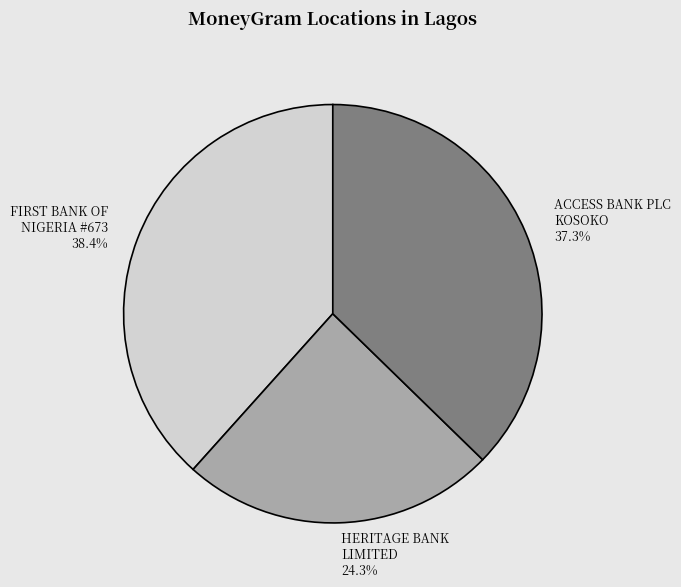

Is there a majority slice in this chart?

No